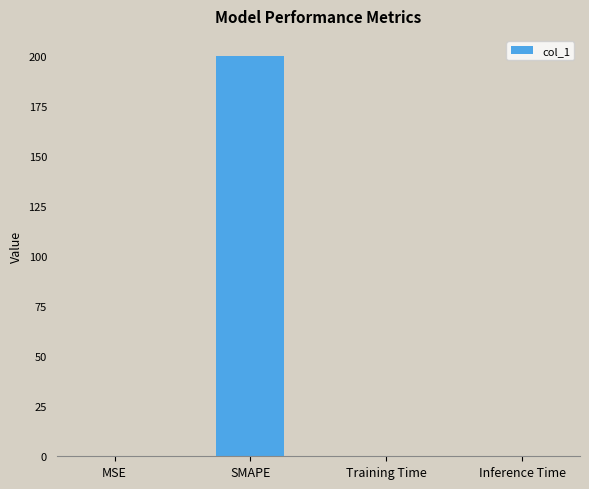

What is the sum of all values?

200.0